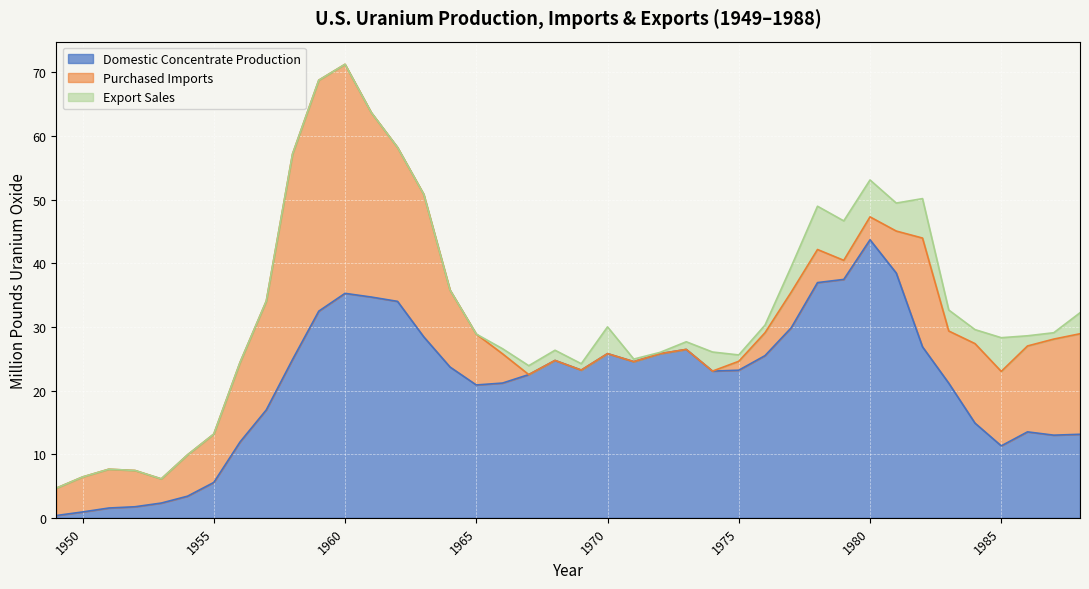

How many interior local valleys does the Purchased Imports series have?

4